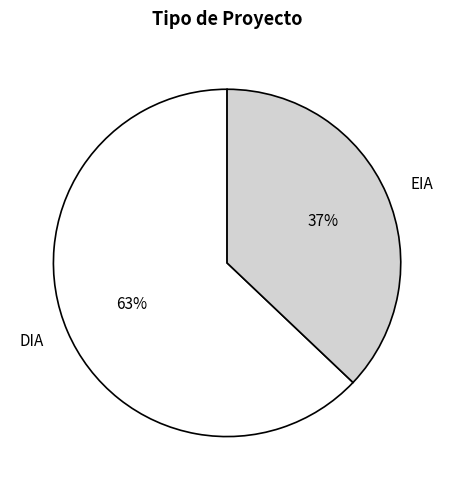

Which category has the smallest portion of the pie?

EIA